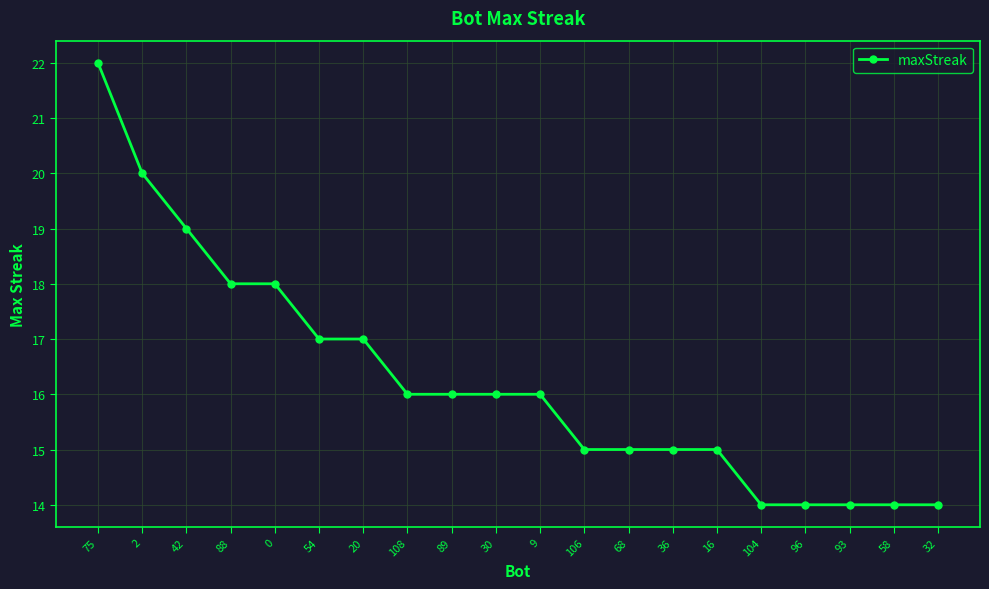

Reading right to left, list all the values displayed in this chart.

32=14	58=14	93=14	96=14	104=14	16=15	36=15	68=15	106=15	9=16	30=16	89=16	108=16	20=17	54=17	0=18	88=18	42=19	2=20	75=22